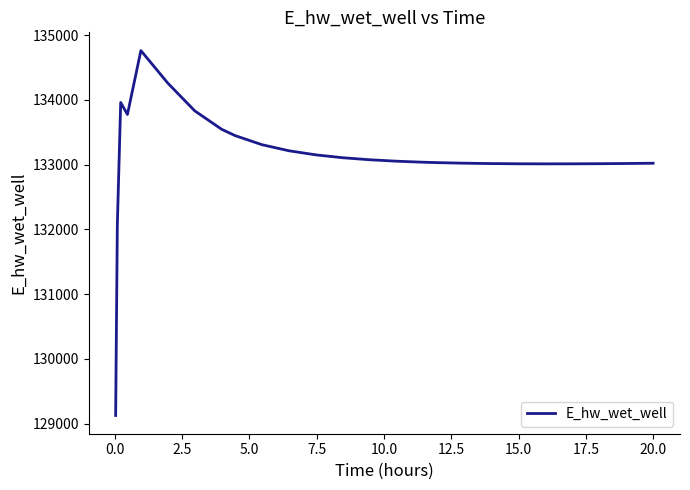

Does the chart display data point markers on the line(s)?

No